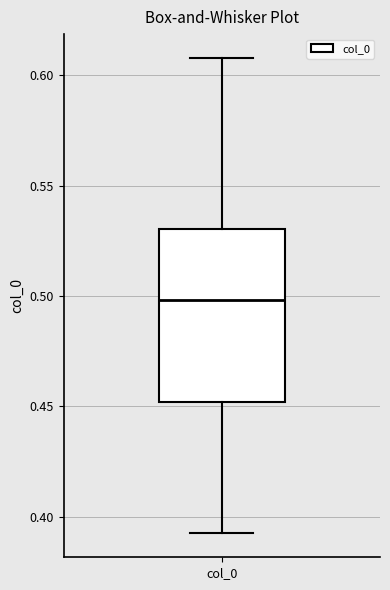

Transcribe this box plot: give where the median line is, the range the box spans, and where the two whiskers end, as read against the y-axis. The values are not printed on the chart, so give them approximately, as read against the axis.

median 0.50, box 0.45 to 0.53, whiskers 0.39 to 0.61